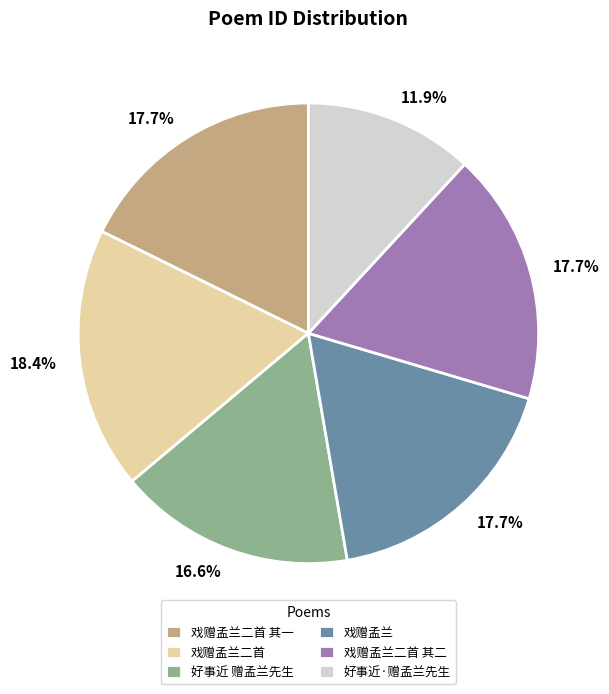

Is there a majority slice in this chart?

No